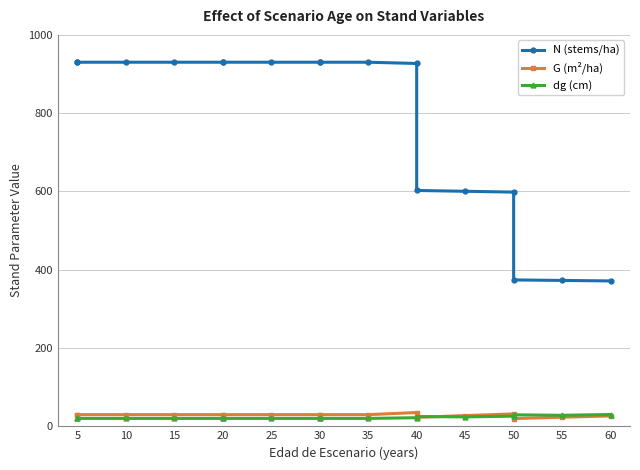

Rank the series at 40 from lowest to highest value.

dg (cm), G (m²/ha), N (stems/ha)